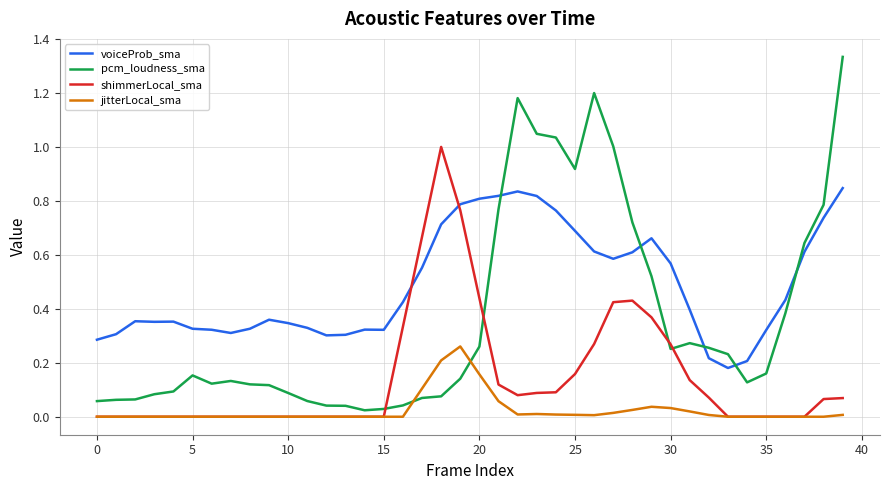

Rank the series by their maximum value, from highest to lowest.

pcm_loudness_sma, shimmerLocal_sma, voiceProb_sma, jitterLocal_sma